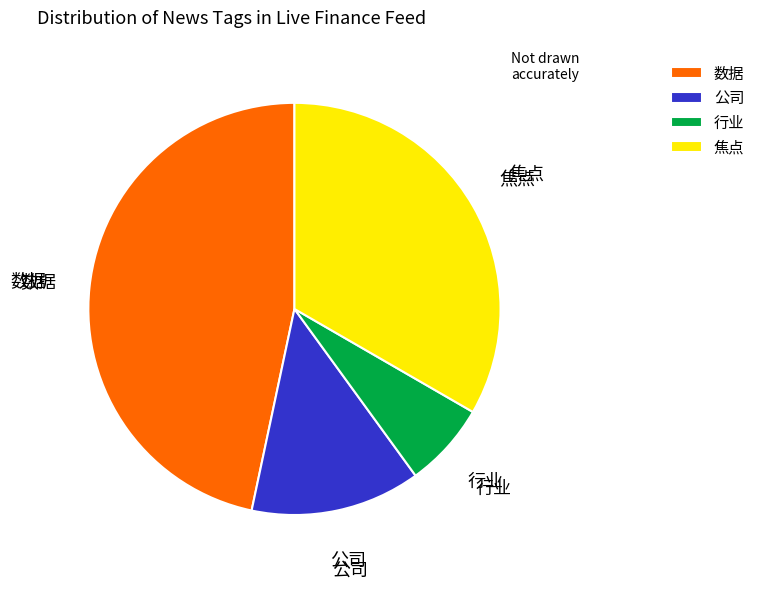

Count the number of slices in the pie.

4